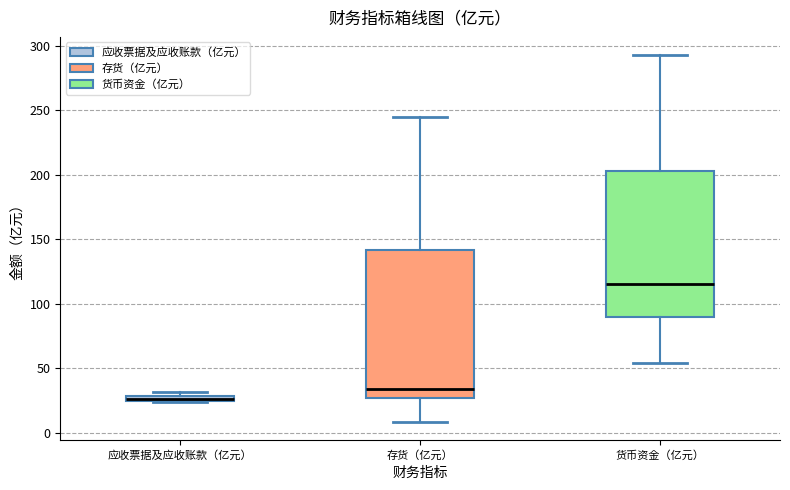

Which box's median line is the lowest?

应收票据及应收账款（亿元）